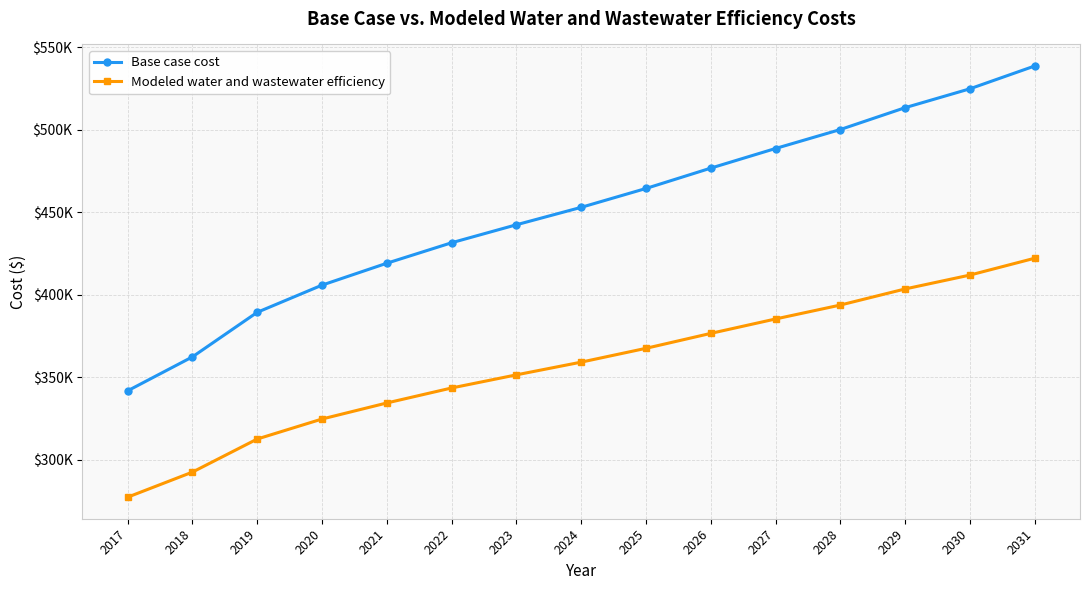

True or false: Modeled water and wastewater efficiency and Base case cost cross at least once.

False